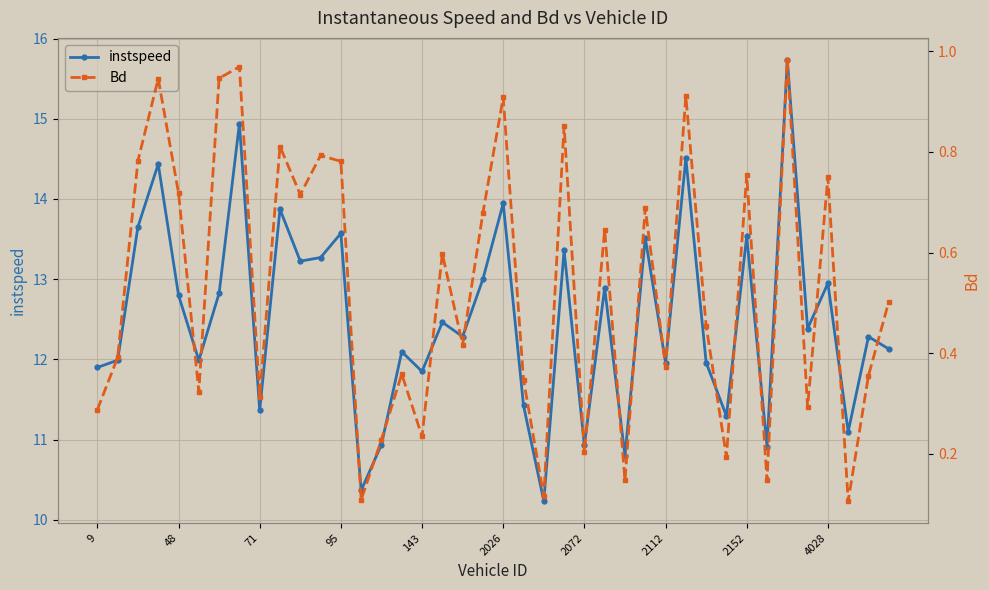

True or false: instspeed has a value of 23.2 at 4028.

False